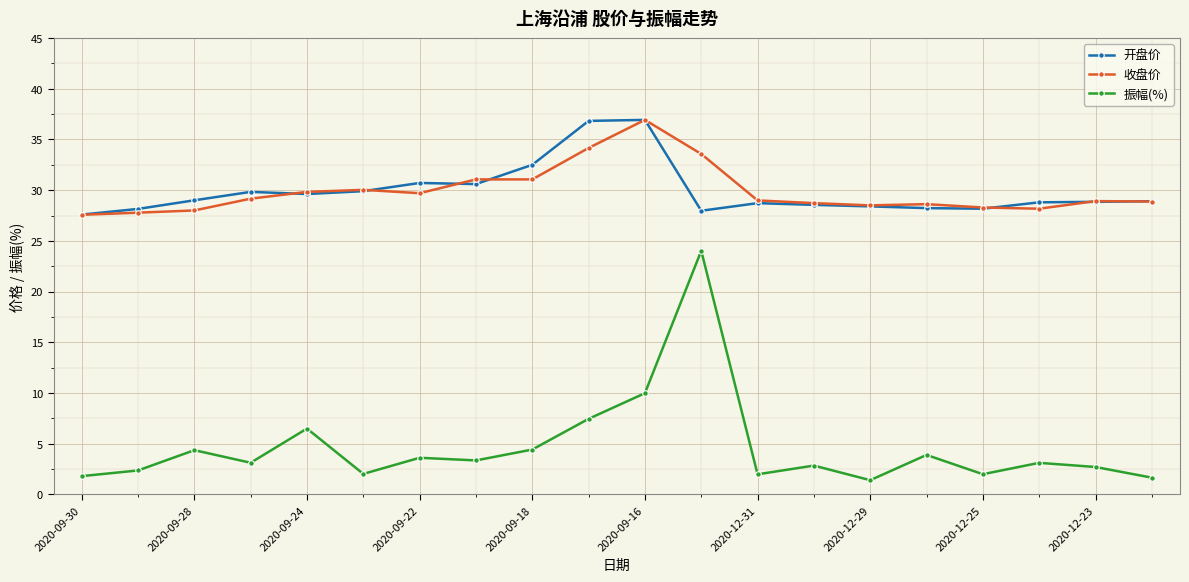

What is the value of the 振幅(%) point at the 14th from the left?

2.8